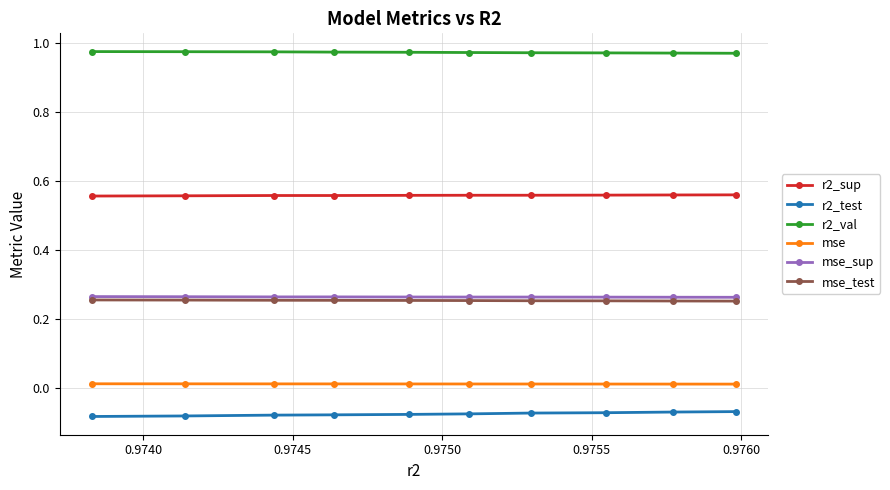

Count the number of data series in this chart.

6